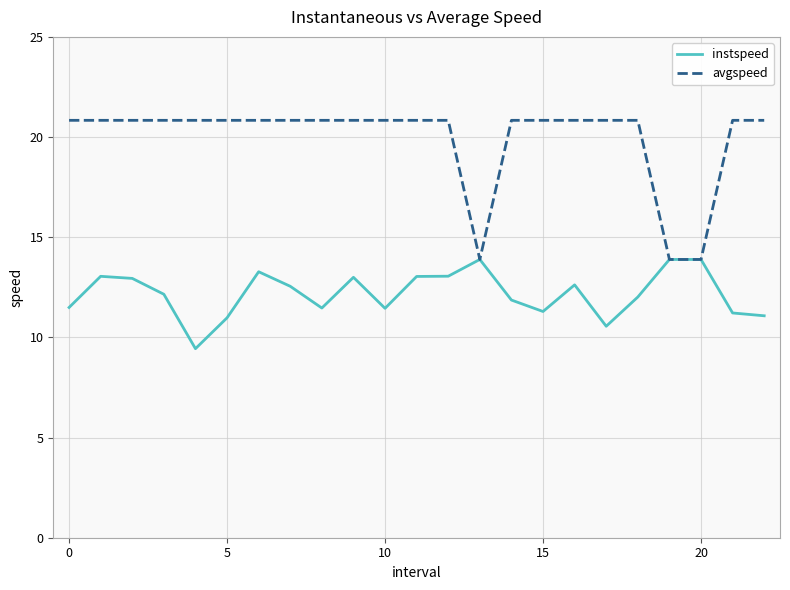

Which series has the largest total across all categories?

avgspeed